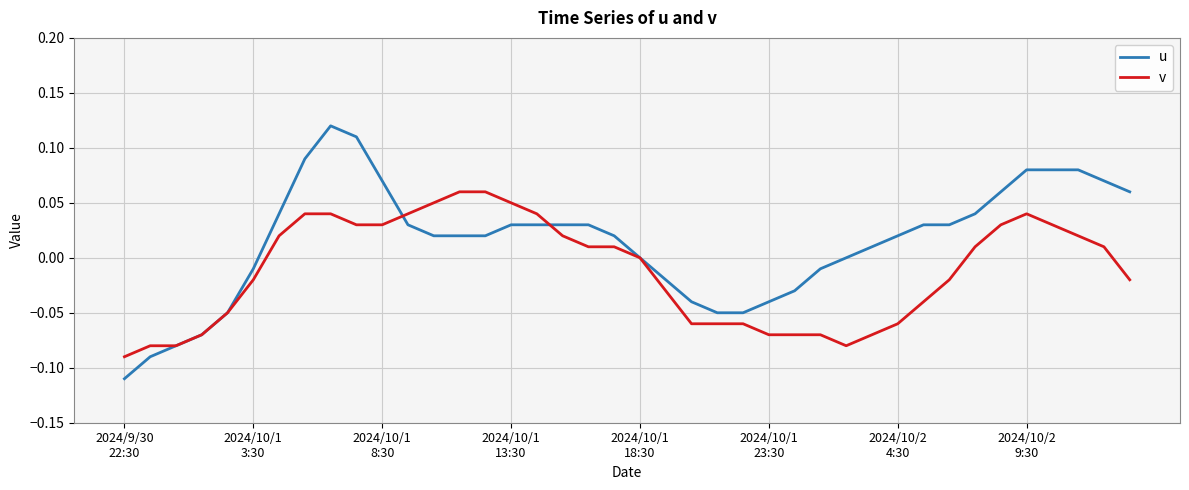

Rank the series by their average value, from highest to lowest.

u, v